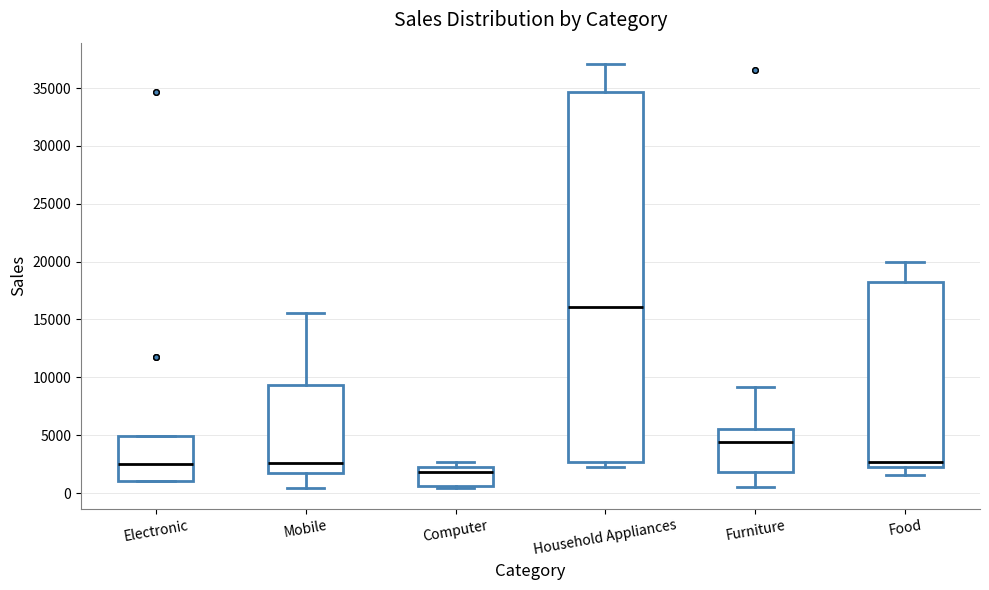

Reading left to right, transcribe this box plot: for each box, give where its median line is, the range the box spans, and where its two whiskers end, as read against the y-axis. The values are not printed on the chart, so give them approximately, as read against the axis.

Electronic: median 2500, box 1000 to 5000, whiskers 1000 to 5000
Mobile: median 2500, box 1500 to 9500, whiskers 500 to 15500
Computer: median 2000, box 500 to 2500, whiskers 500 to 2500 (just above the box's upper edge)
Household Appliances: median 16000, box 2500 to 34500, whiskers 2500 (just below the box's lower edge) to 37000
Furniture: median 4500, box 2000 to 5500, whiskers 500 to 9000
Food: median 2500 (just above the box's lower edge), box 2500 to 18000, whiskers 1500 to 20000